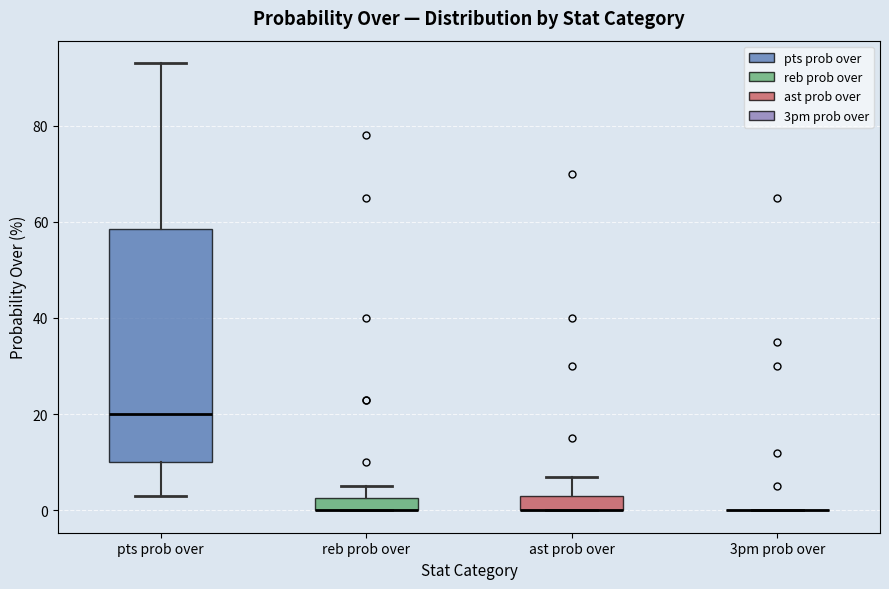

Where is the upper edge of the box for reb prob over on the y-axis? The values are not printed on the chart, so give them approximately, as read against the axis.

2